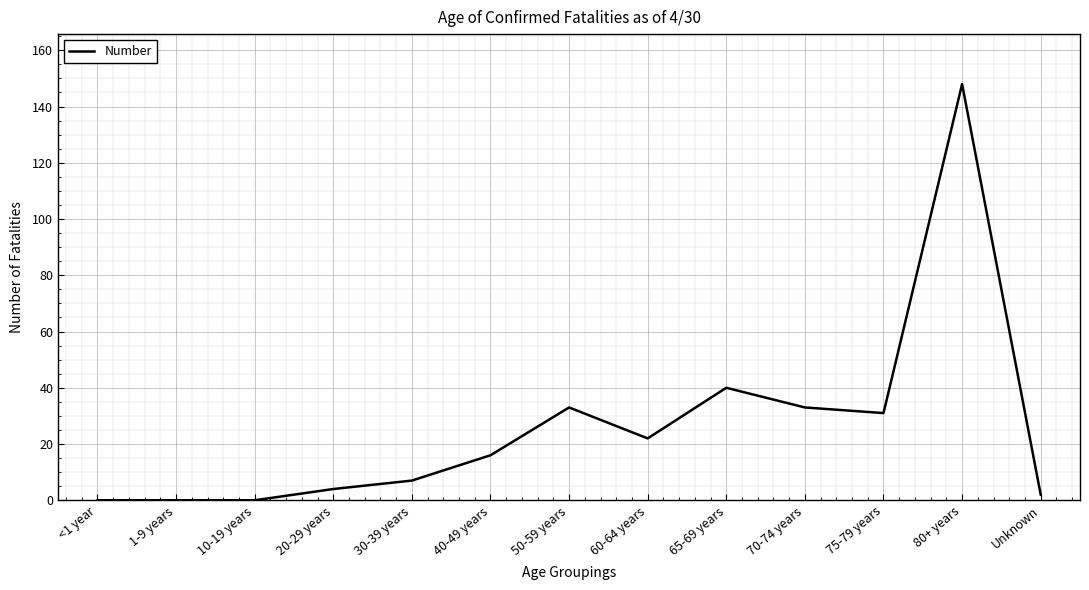

Which label corresponds to the largest value in the chart?

80+ years